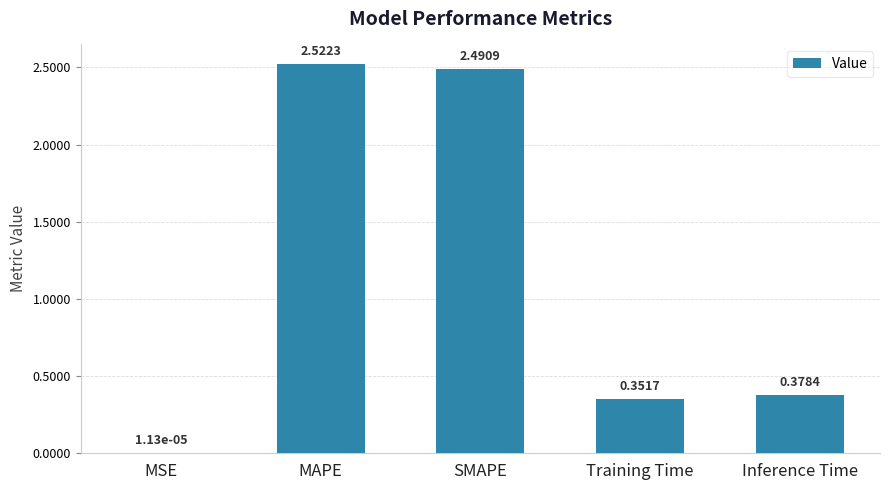

What is the sum of all values?

5.7